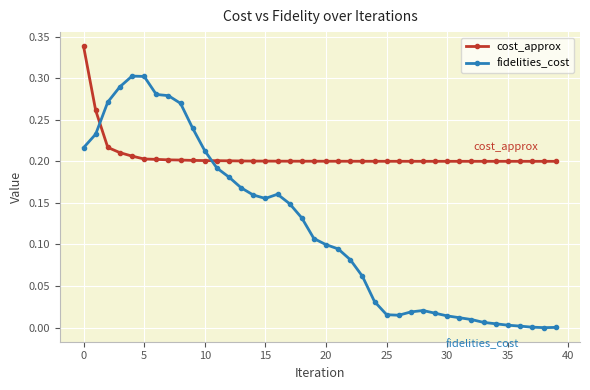

True or false: cost_approx has more than 0 points higher than both neighbors.

True